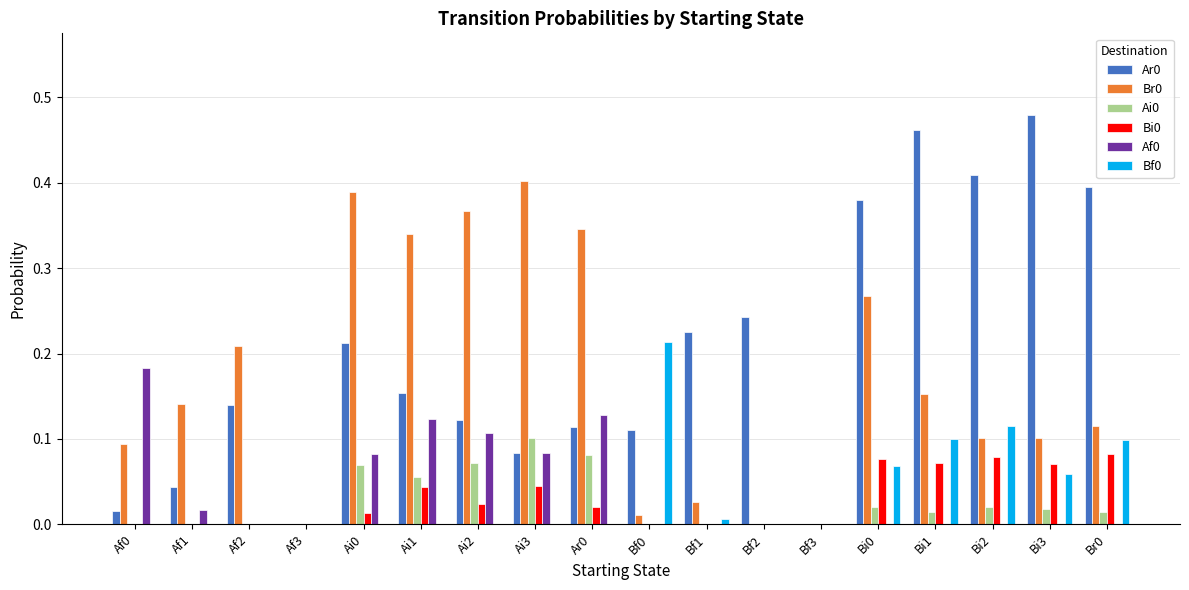

Is the value of Bf0 at Bi3 greater than the value of Bi0 at Bi2?

No